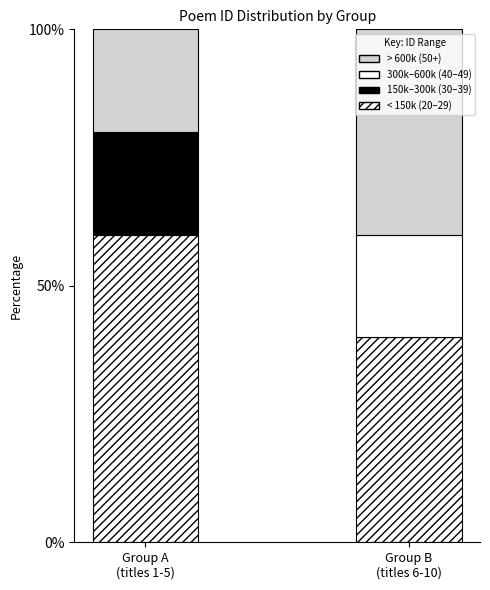

Does the chart contain stacked bars?

Yes